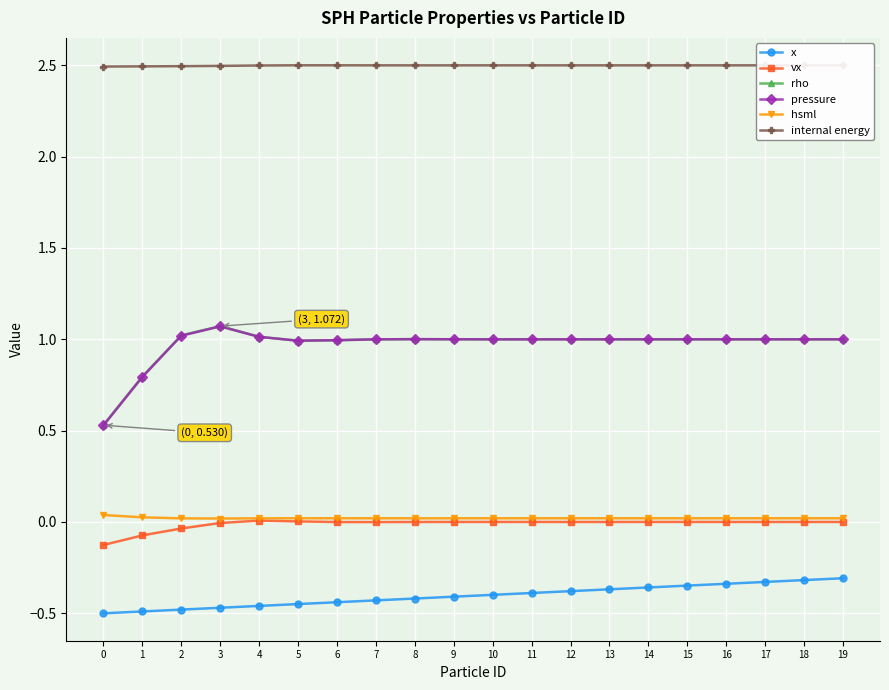

True or false: pressure has a value of 1.4 at 10.

False